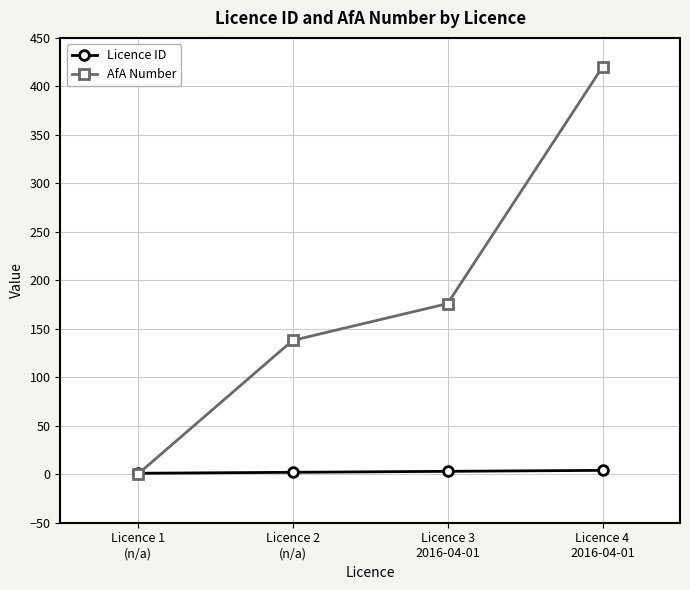

Read the AfA Number value at Licence 2
(n/a).

138